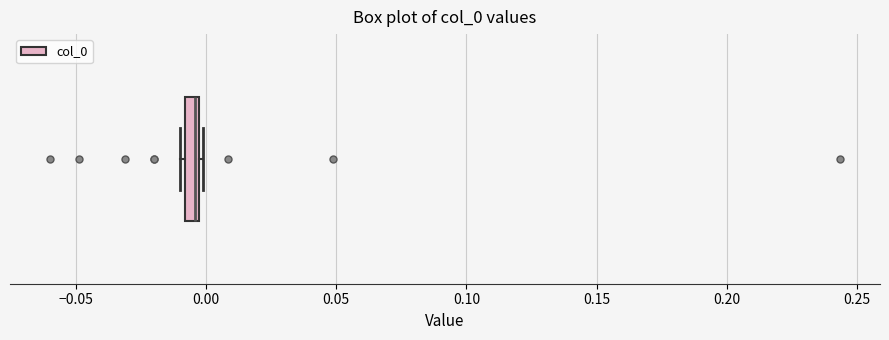

Where does the median line of the box sit on the x-axis? The values are not printed on the chart, so give them approximately, as read against the axis.

-0.005